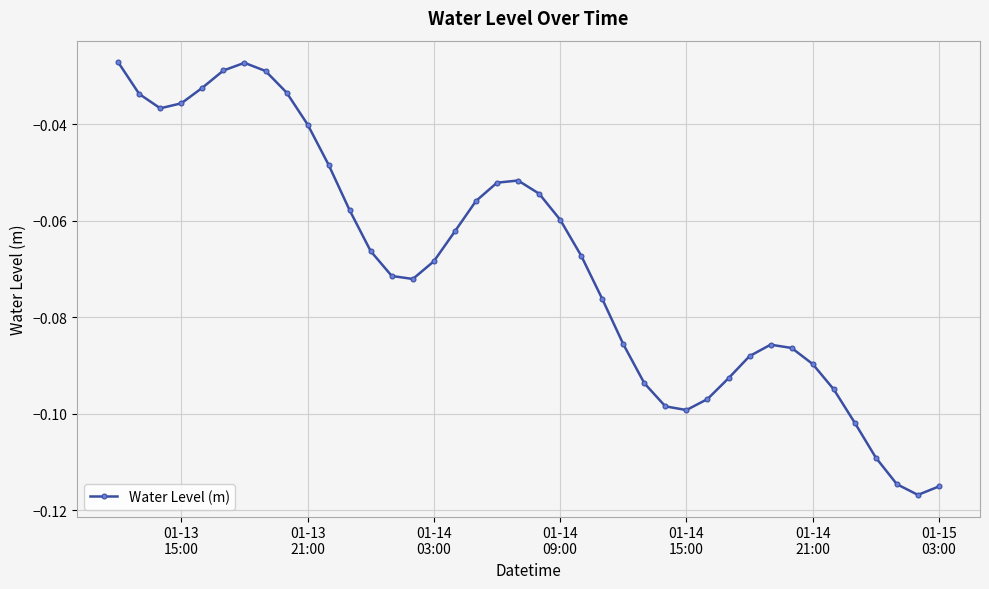

True or false: the data has more than 2 interior local peaks.

True